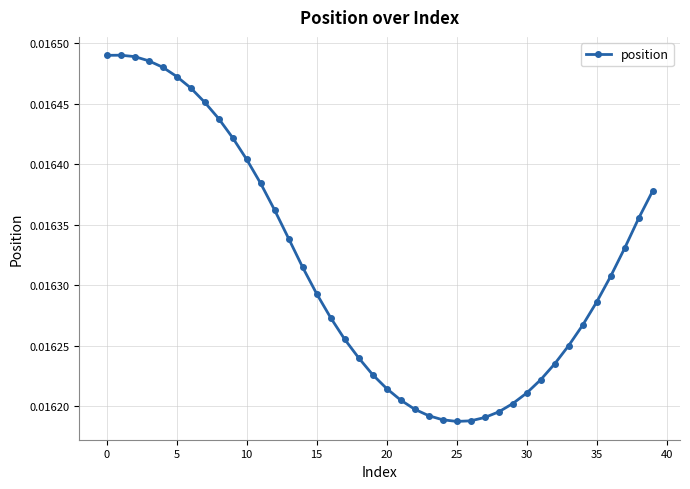

What is the sum of all values?

0.7